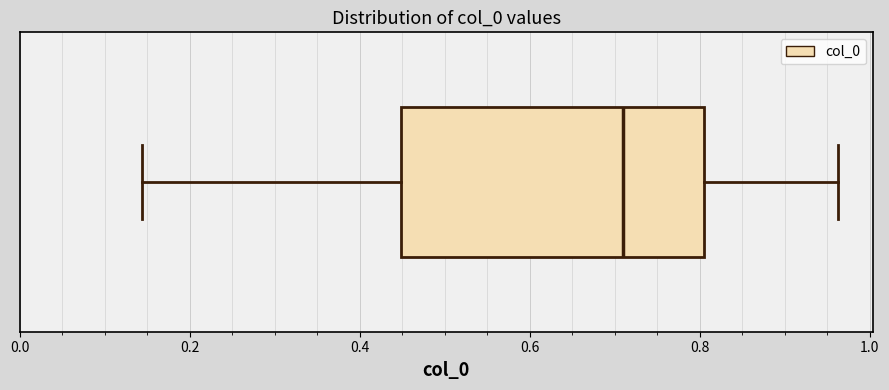

Read this box plot against the x-axis: the position of the median line, the range covered by the box, and the ends of both whiskers. The values are not printed on the chart, so give them approximately, as read against the axis.

median 0.72, box 0.44 to 0.80, whiskers 0.14 to 0.96